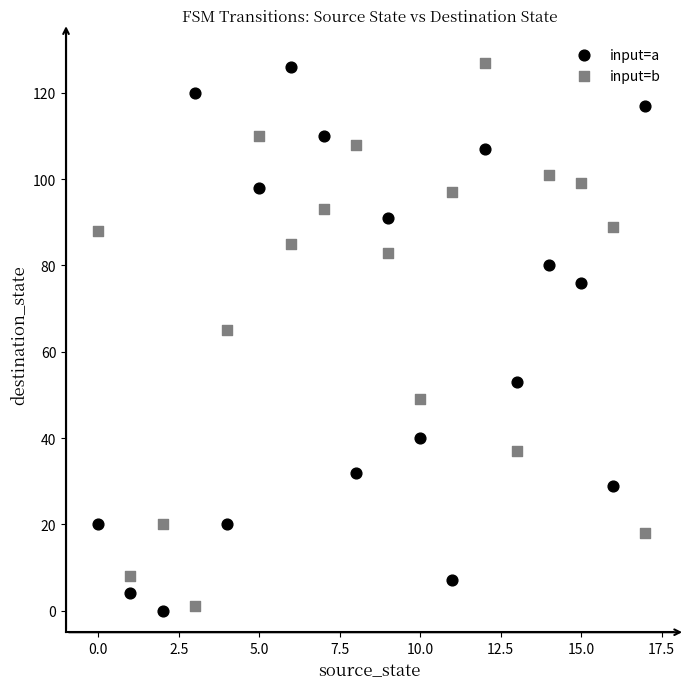

Across all series, what Y value is closest to 63?

65